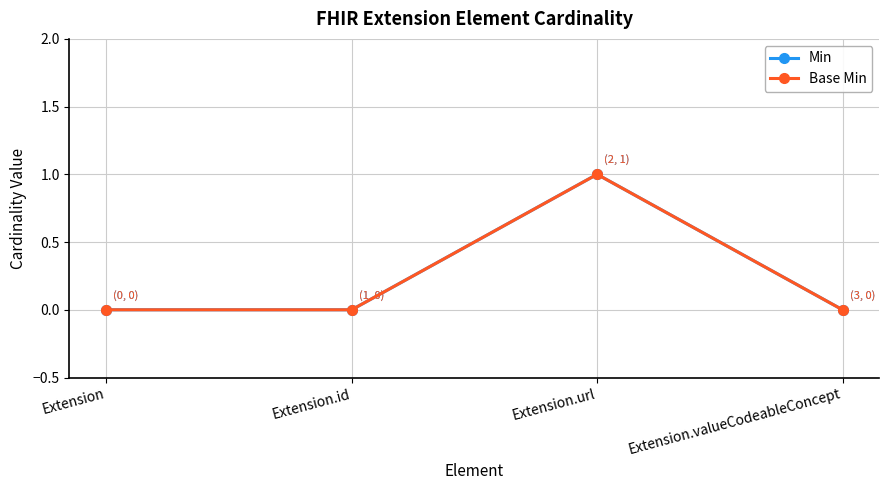

What is the greatest value displayed?

1